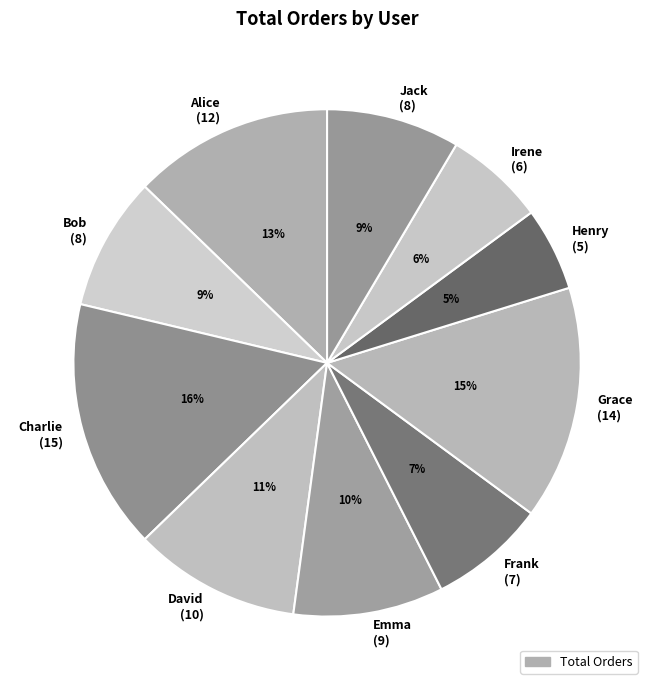

Between Alice (12) and David (10), which is larger?

Alice (12)